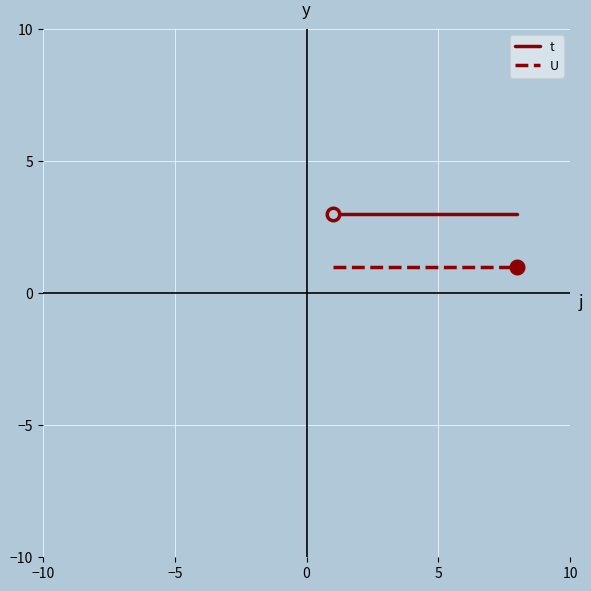

True or false: U and t intersect in this chart.

False